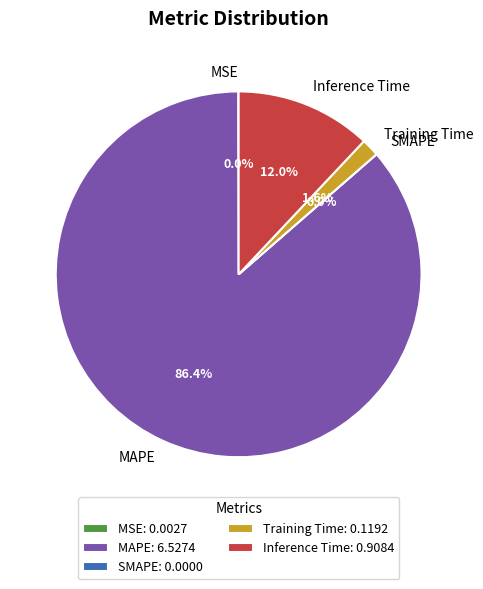

What is the largest slice in the pie chart?

MAPE